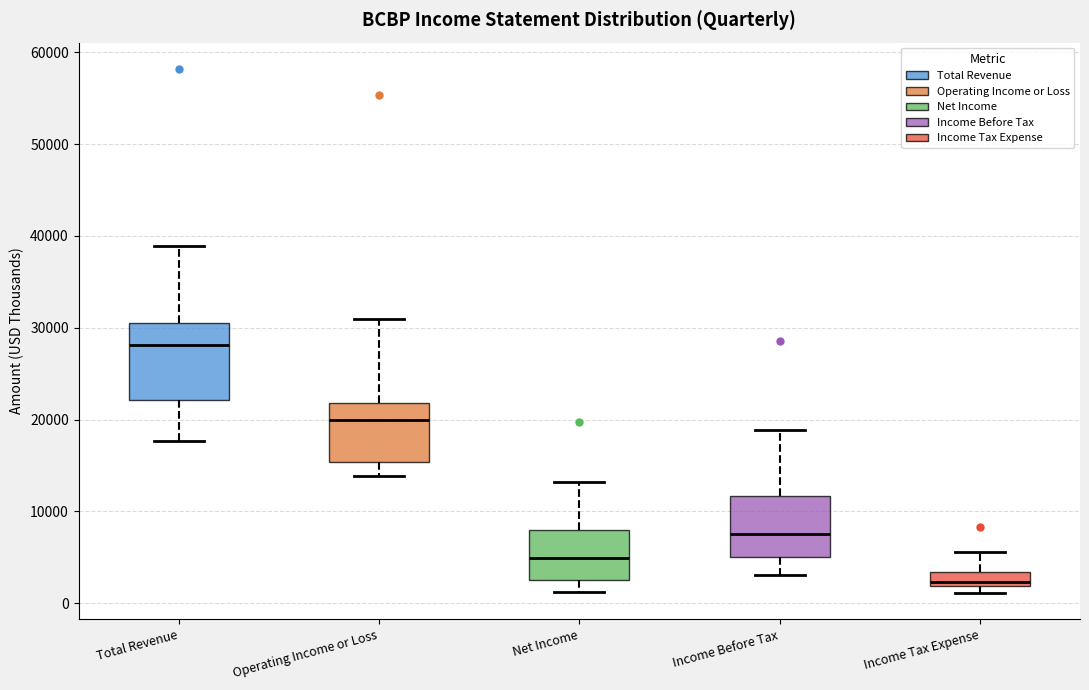

Reading left to right, read every box against the y-axis: the position of its median line, the range the box covers, and the ends of its whiskers. The values are not printed on the chart, so give them approximately, as read against the axis.

Total Revenue: median 28000, box 22000 to 31000, whiskers 18000 to 39000
Operating Income or Loss: median 20000, box 15000 to 22000, whiskers 14000 to 31000
Net Income: median 5000, box 3000 to 8000, whiskers 1000 to 13000
Income Before Tax: median 8000, box 5000 to 12000, whiskers 3000 to 19000
Income Tax Expense: median 2000 (just above the box's lower edge), box 2000 to 3000, whiskers 1000 to 6000